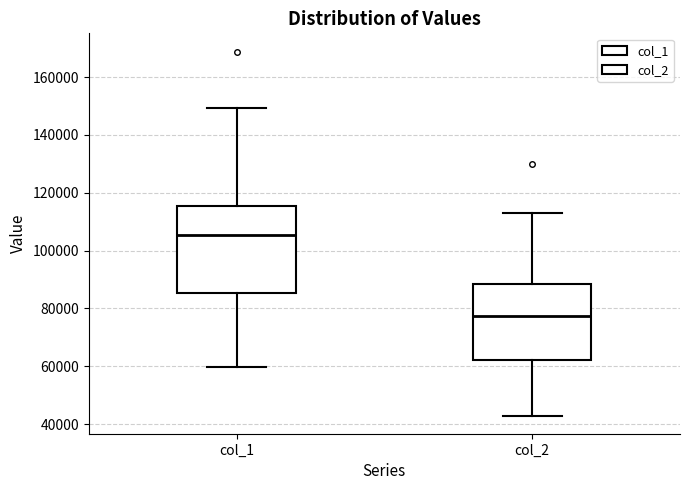

Reading left to right, read every box against the y-axis: the position of its median line, the range the box covers, and the ends of its whiskers. The values are not printed on the chart, so give them approximately, as read against the axis.

col_1: median 106000, box 86000 to 116000, whiskers 60000 to 150000
col_2: median 78000, box 62000 to 88000, whiskers 42000 to 114000